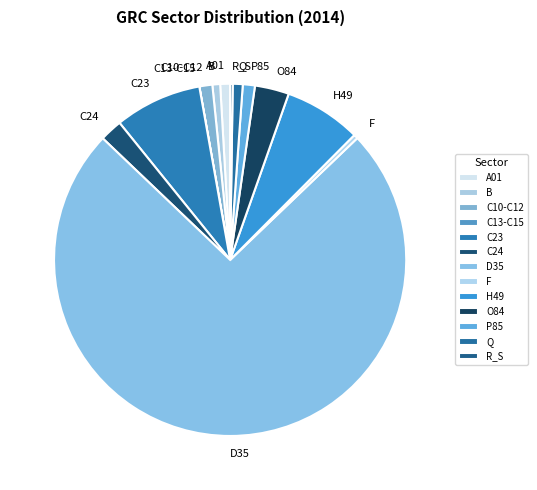

Do P85 and C10-C12 together represent more than half of the pie?

No